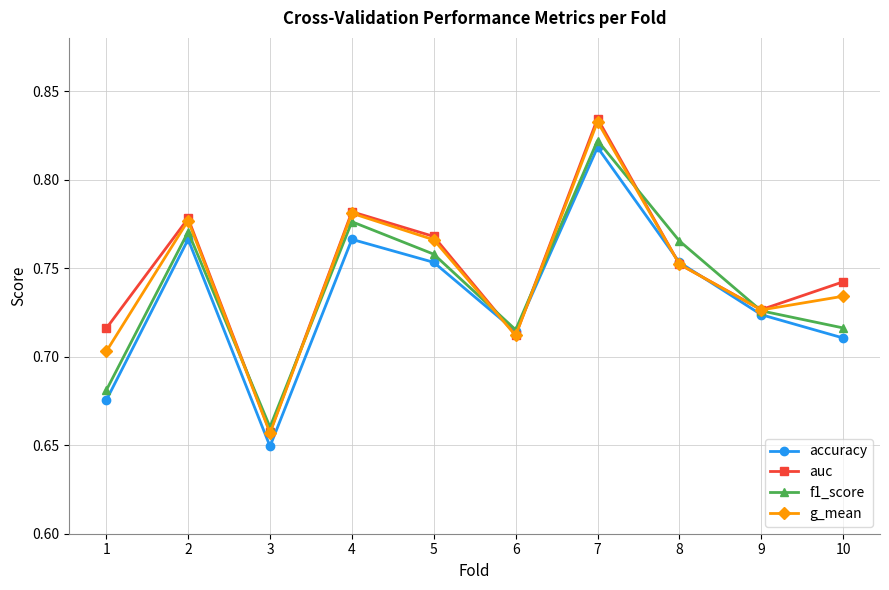

Rank the series by their average value, from highest to lowest.

auc, g_mean, f1_score, accuracy